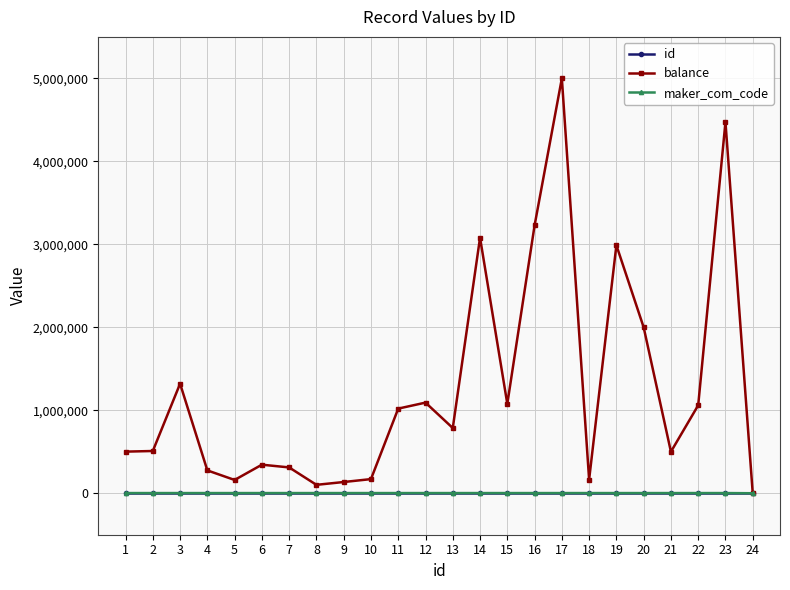

What is the value of the balance point at the 15th from the left?

1077152